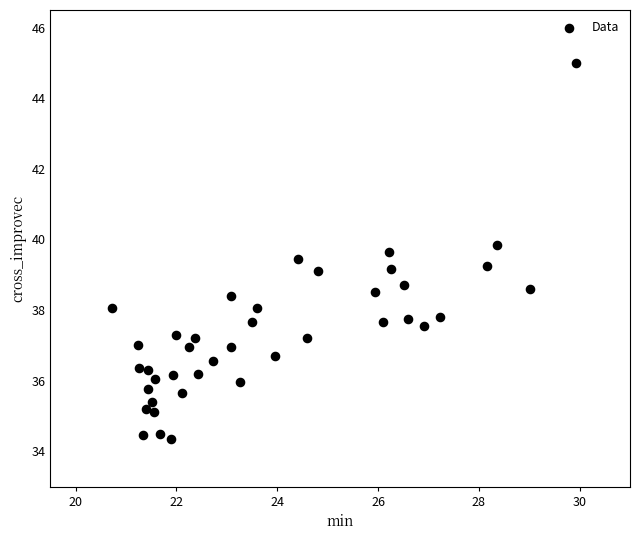

What is the range of X values (max minus min)?

9.2